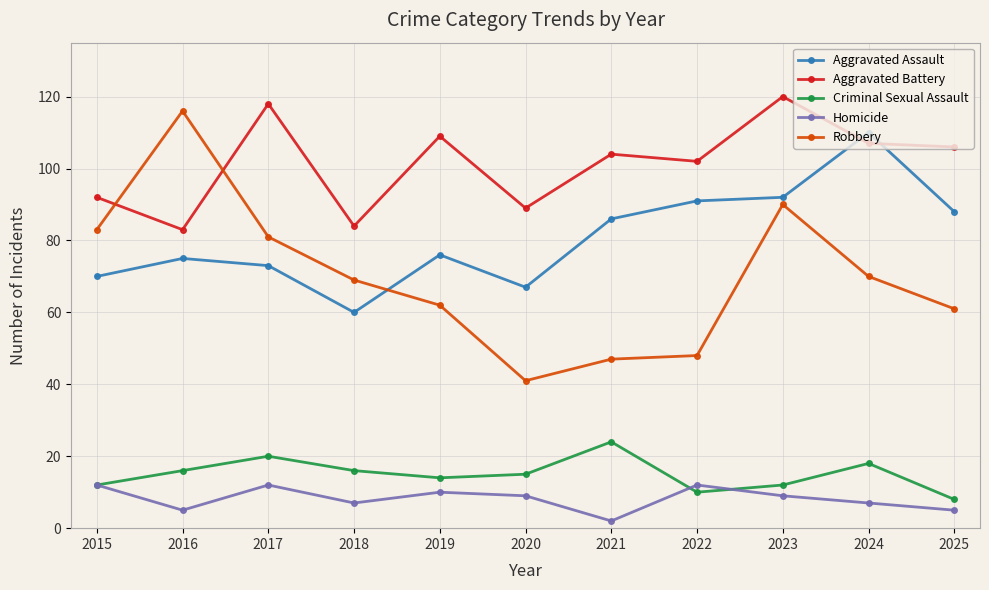

Which category has the lowest value in the Aggravated Assault series?

2018